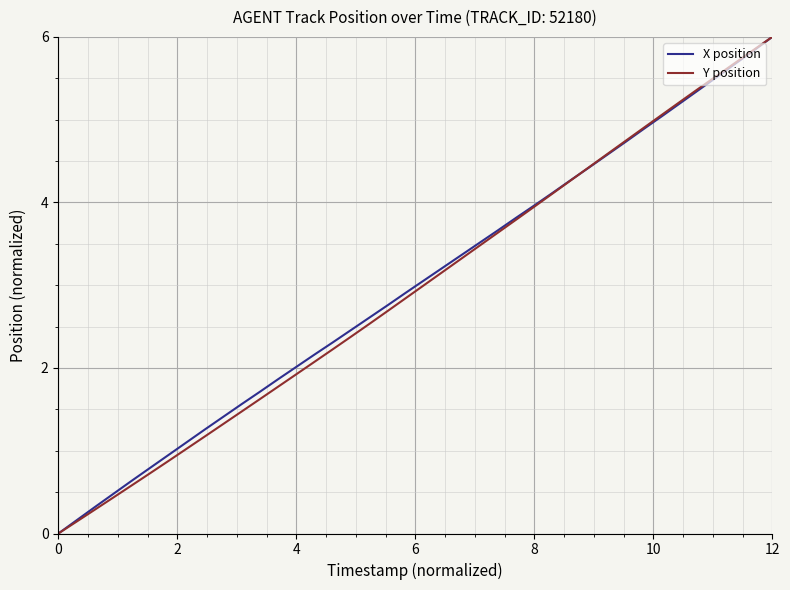

What are all the series names shown in the legend?

X position, Y position